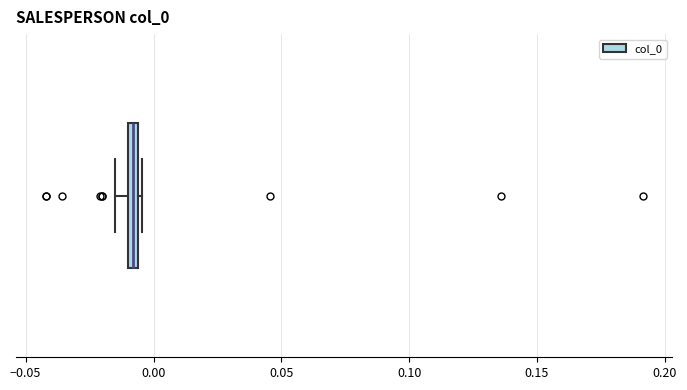

Where is the left edge of the box on the x-axis? The values are not printed on the chart, so give them approximately, as read against the axis.

-0.010